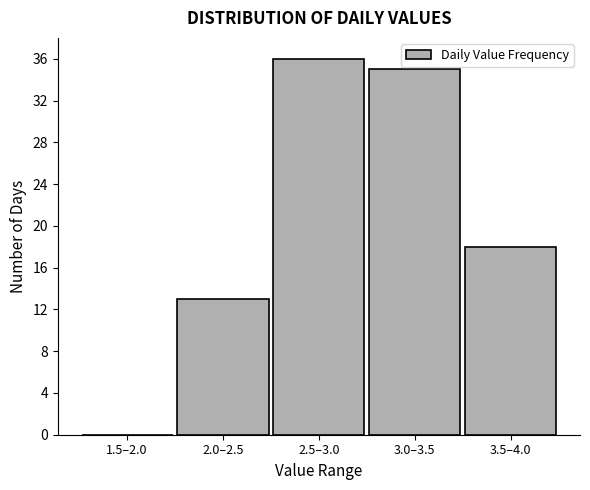

Reading right to left, list all the values displayed in this chart.

3.5–4.0=18	3.0–3.5=35	2.5–3.0=36	2.0–2.5=13	1.5–2.0=0